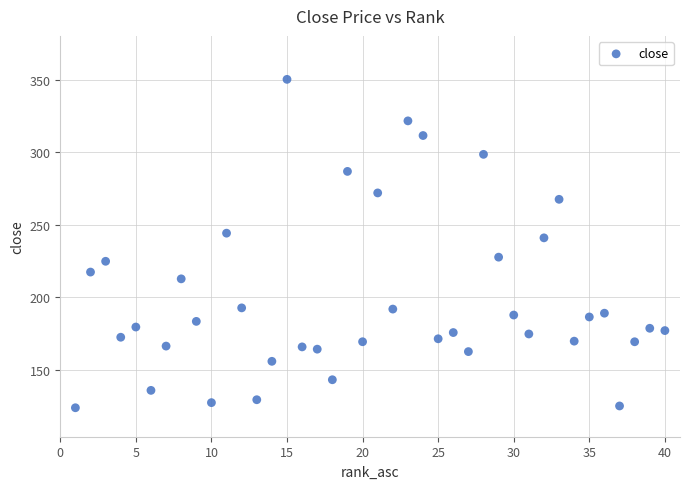

What is the range of X values (max minus min)?

39.0